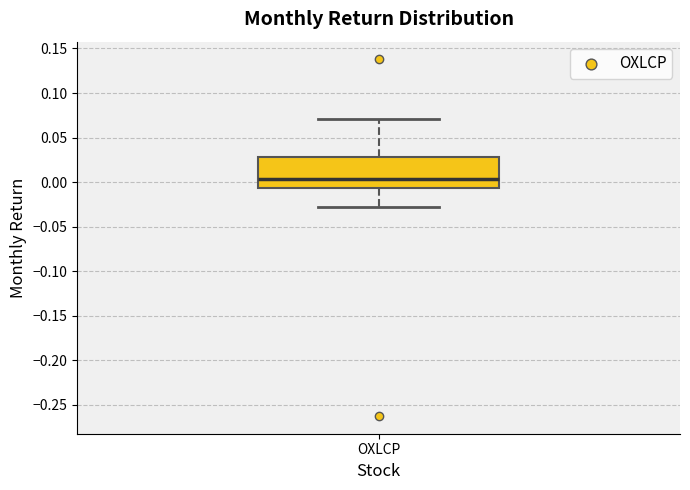

Transcribe this box plot: give where the median line is, the range the box spans, and where the two whiskers end, as read against the y-axis. The values are not printed on the chart, so give them approximately, as read against the axis.

median 0.005, box -0.005 to 0.030, whiskers -0.030 to 0.070